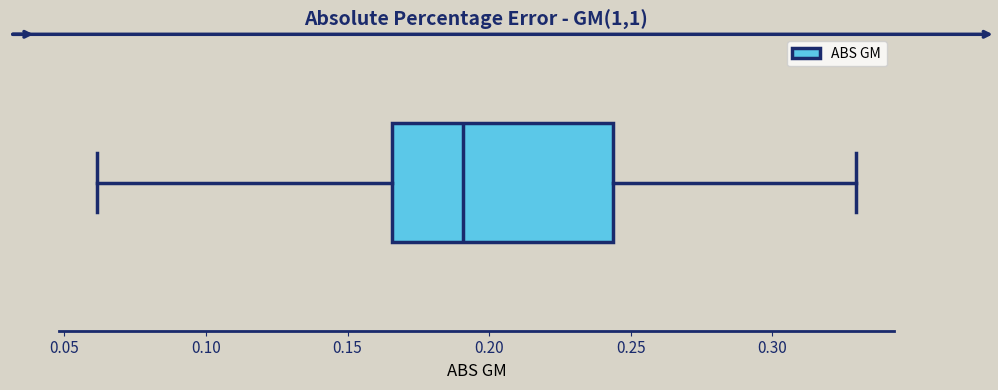

Transcribe this box plot: give where the median line is, the range the box spans, and where the two whiskers end, as read against the x-axis. The values are not printed on the chart, so give them approximately, as read against the axis.

median 0.190, box 0.165 to 0.245, whiskers 0.060 to 0.330